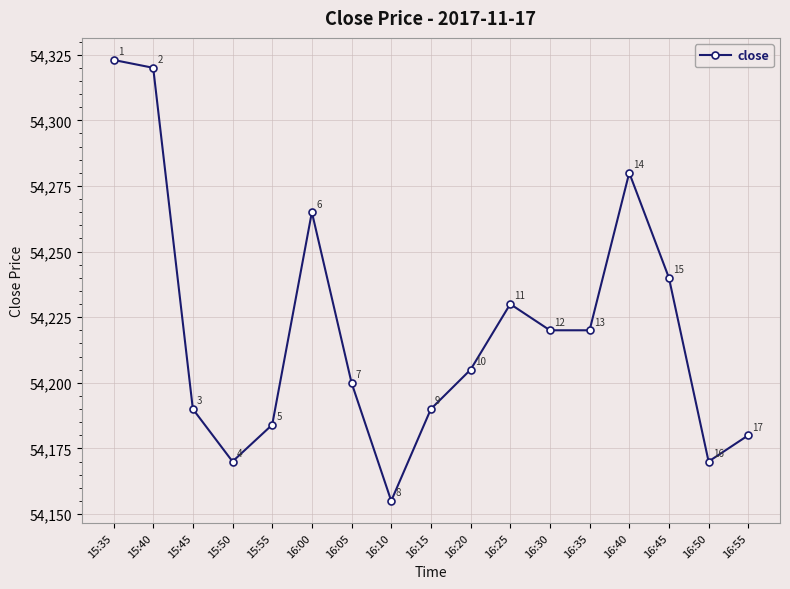

How many distinct data groups are displayed?

1